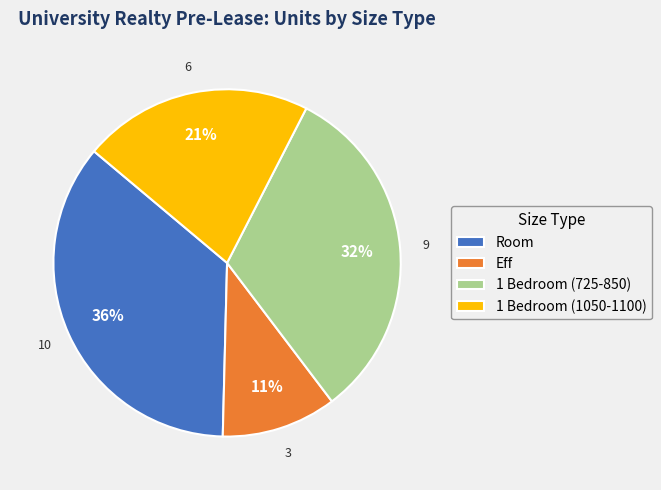

Does any single category account for the majority?

No